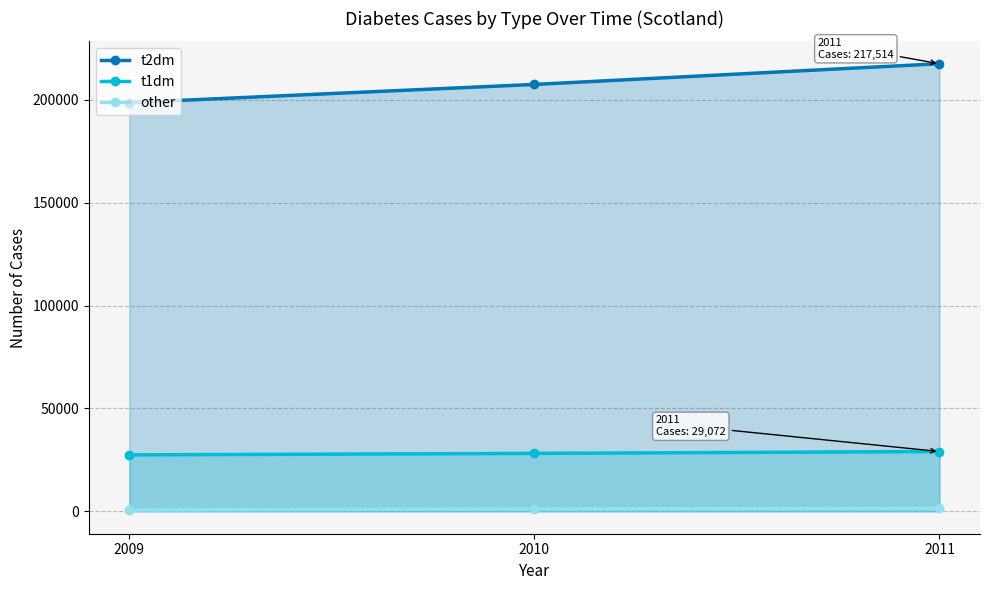

Which category has the lowest value across all series?

2009